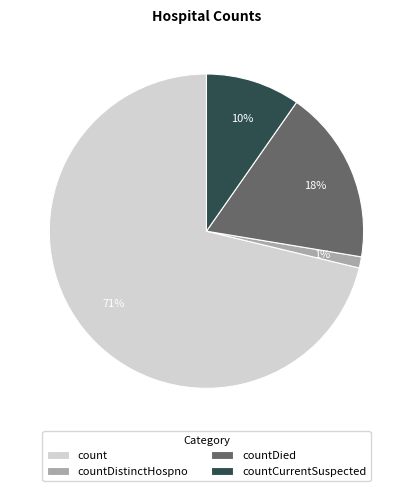

How many segments does this pie chart have?

4